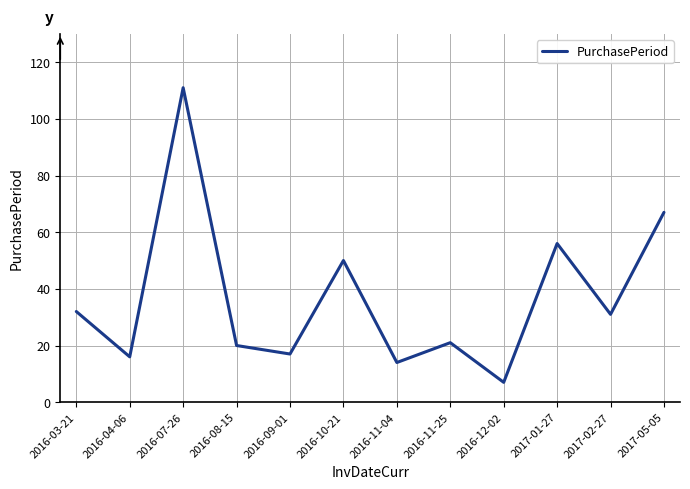

The value at 2016-11-25 is 21. True or false?

True